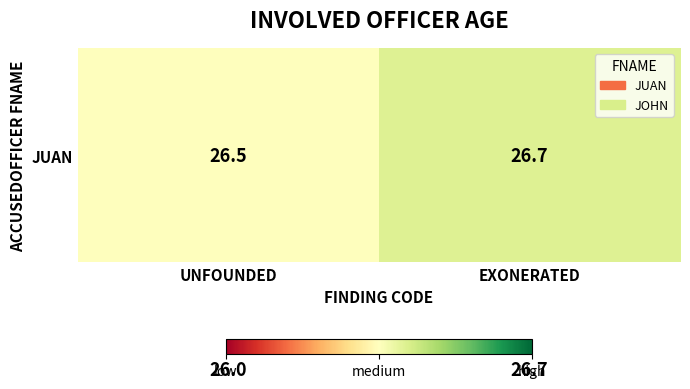

What is the greatest value displayed?

26.7